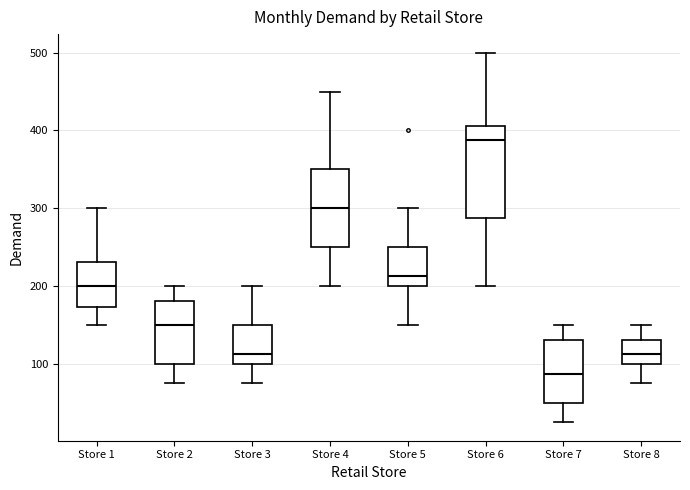

Which box has the lowest median line?

Store 7